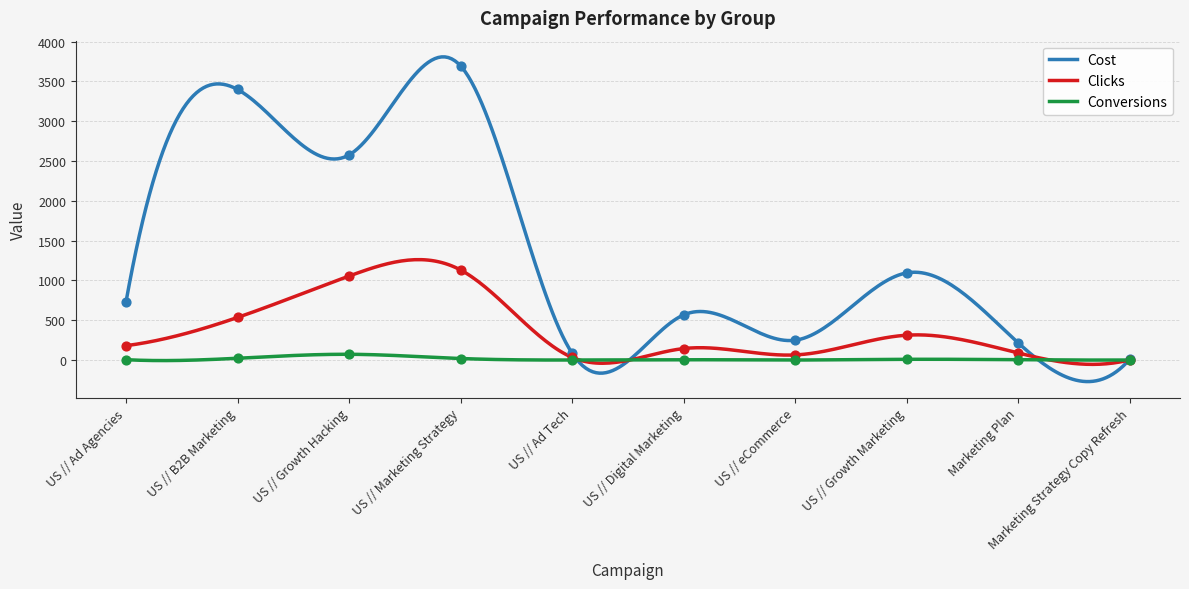

Which series has the largest total across all categories?

Cost